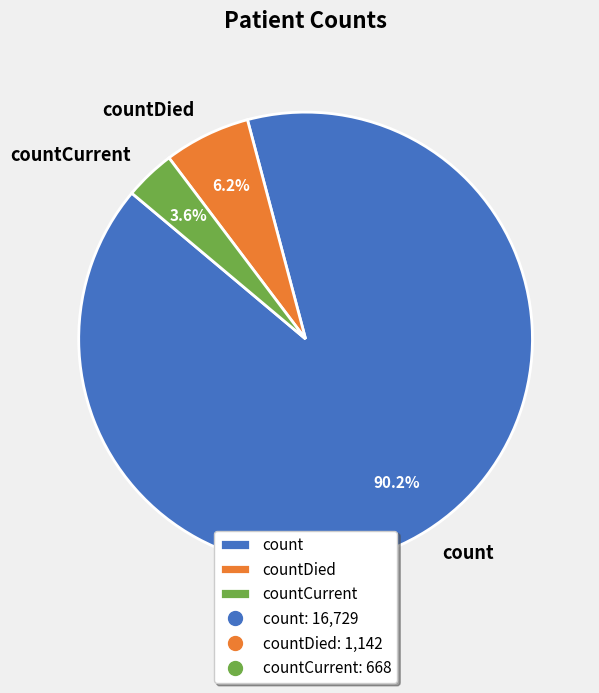

Is it true that countDied is 18% of the pie?

False